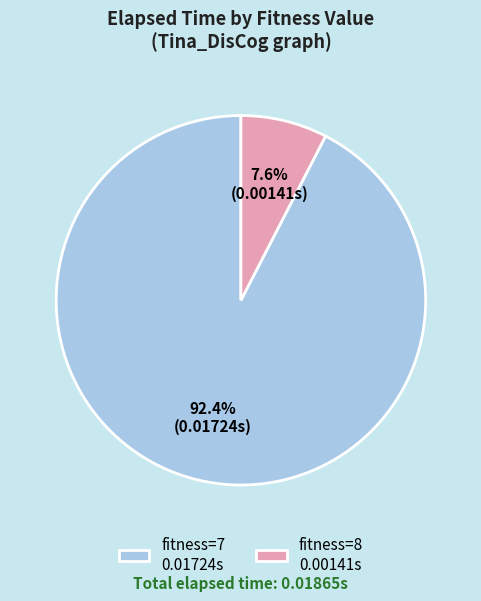

Rank the categories by value from highest to lowest.

fitness=7 0.01724s, fitness=8 0.00141s